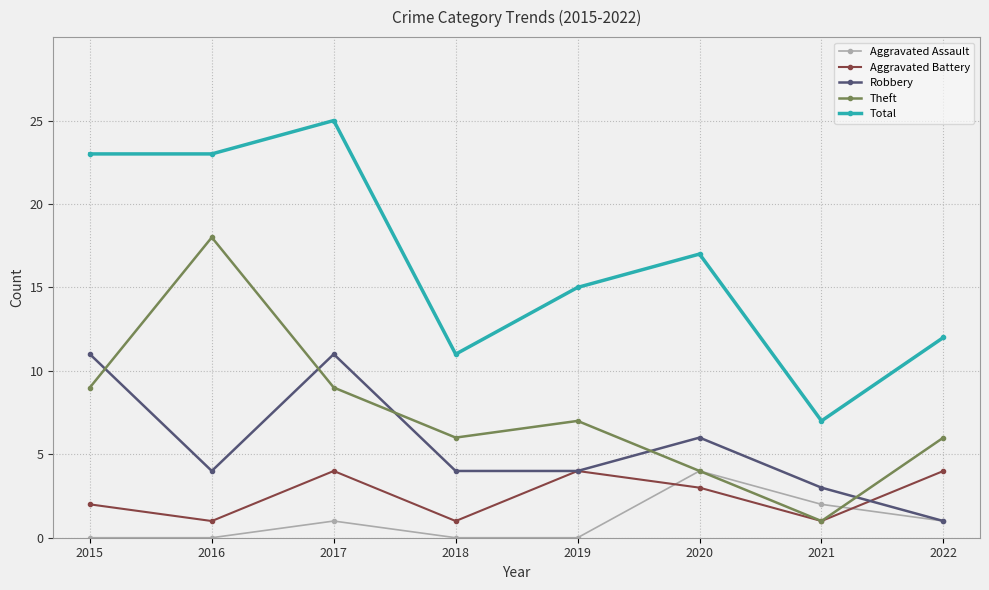

At which category is the sum across all series the highest?

2017